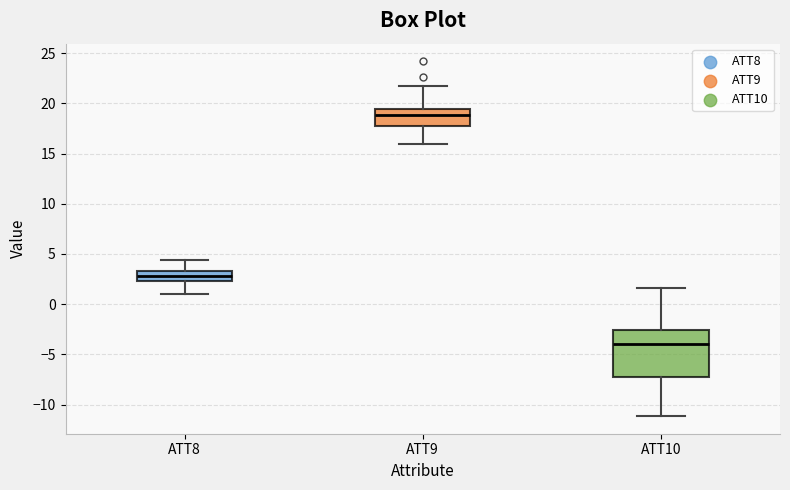

Which box's median line is the highest?

ATT9